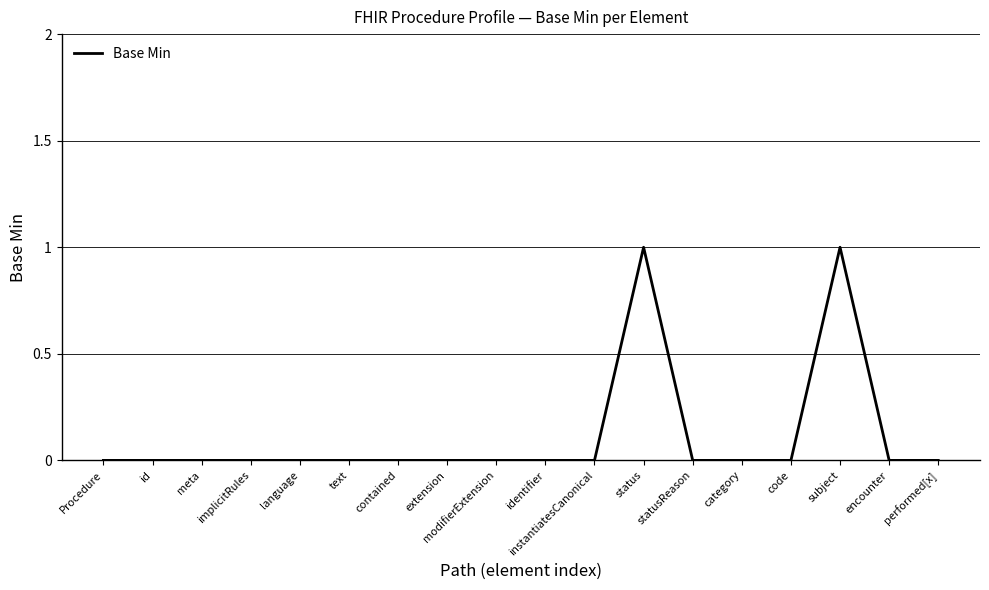

What position from the right is status?

7